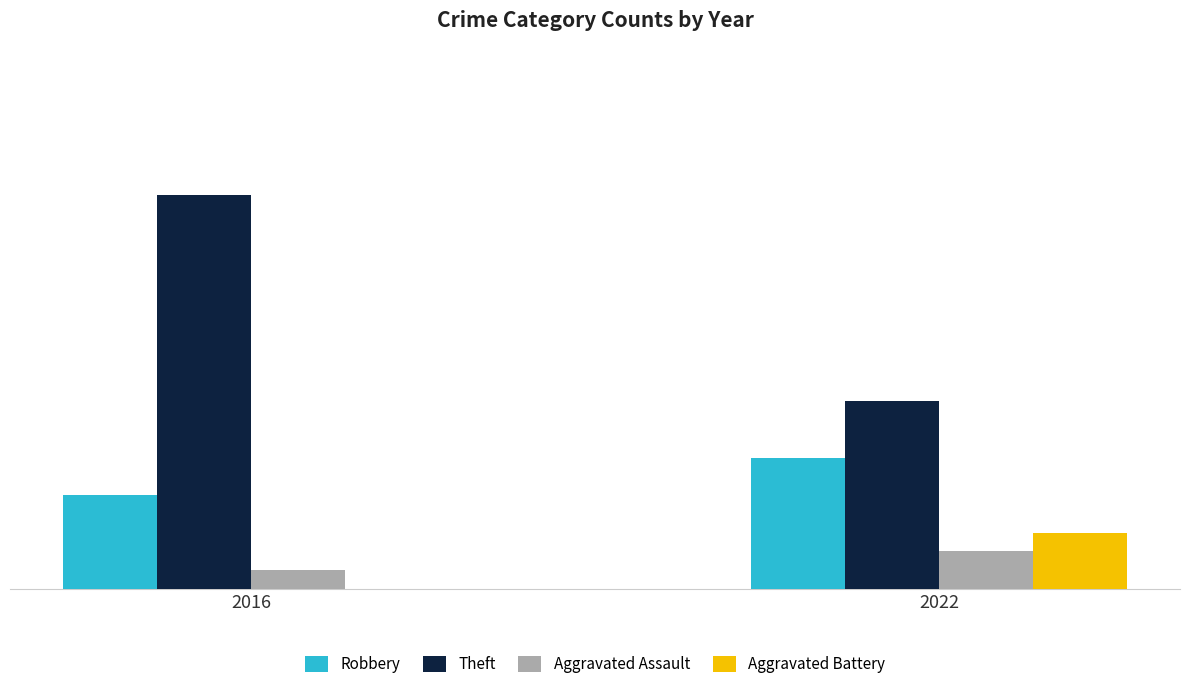

Are the bars horizontal?

No